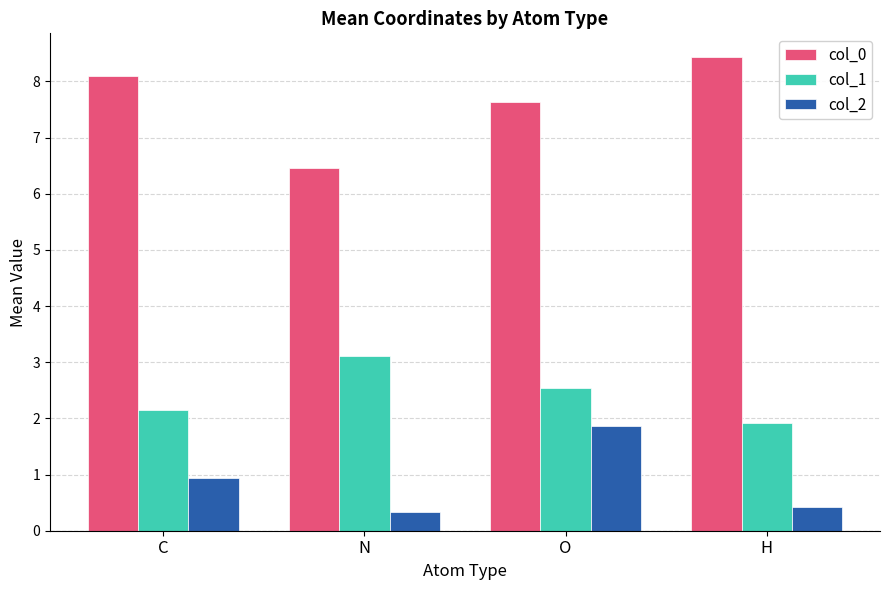

What are all the series names shown in the legend?

col_0, col_1, col_2